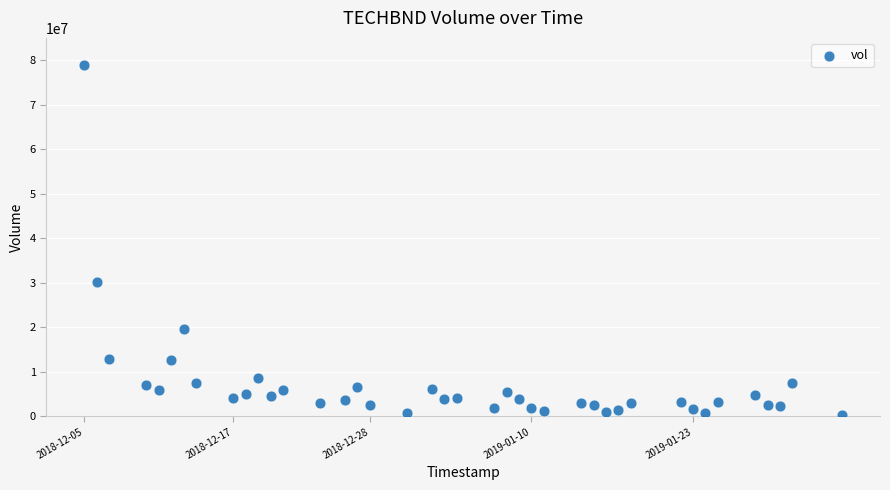

What Y value in the scatter plot is closest to 39486000?

30059100